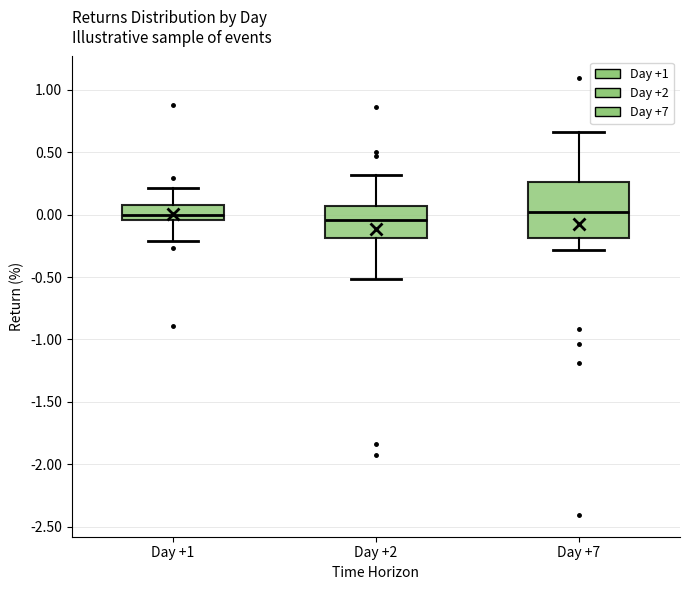

Comparing the boxes themselves (not the whiskers), which one is the tallest?

Day +7